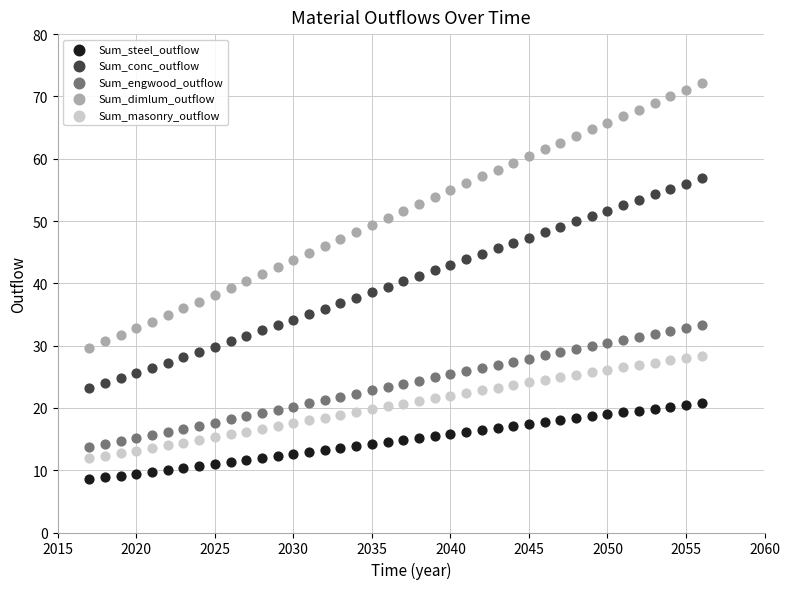

Across all data points, what is the range of X values (max minus min)?

39.0